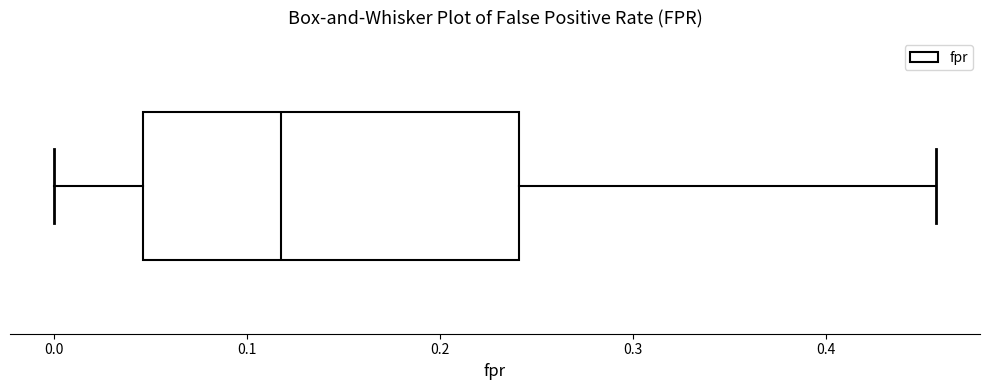

Where does the left whisker of the box end on the x-axis? The values are not printed on the chart, so give them approximately, as read against the axis.

0.00